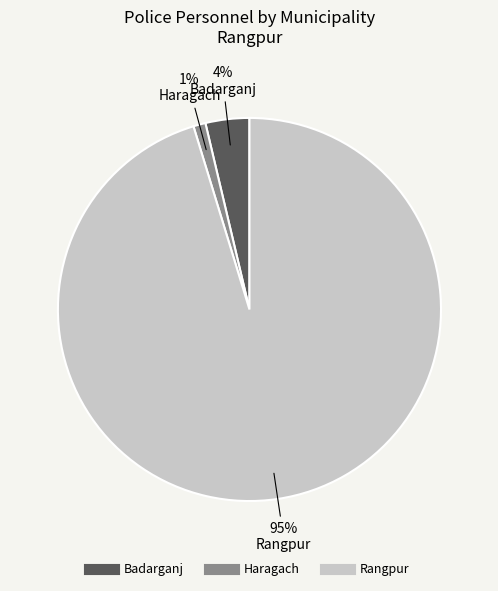

Which category has the smallest portion of the pie?

Haragach